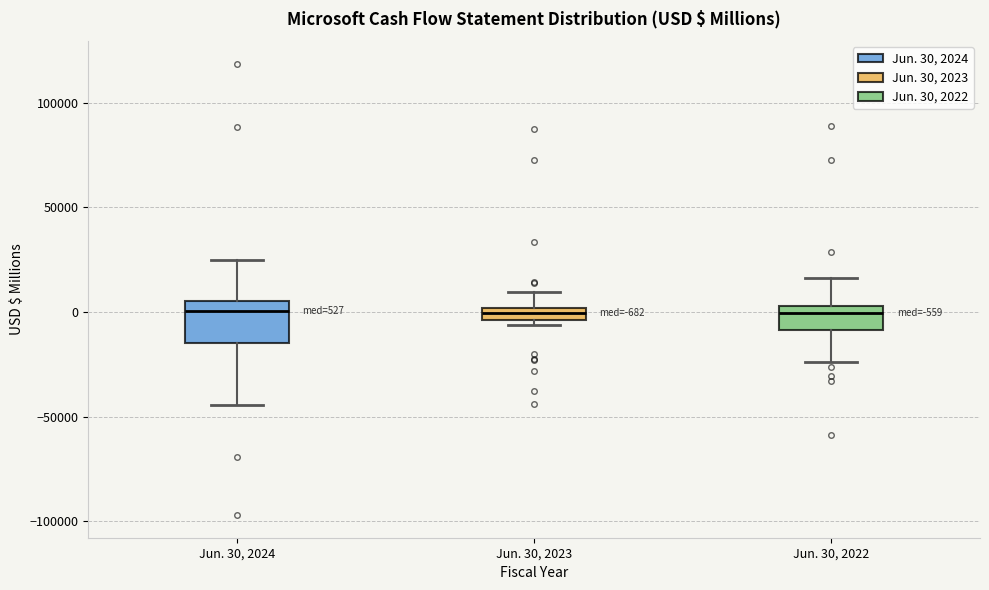

Comparing the boxes themselves (not the whiskers), which one is the tallest?

Jun. 30, 2024